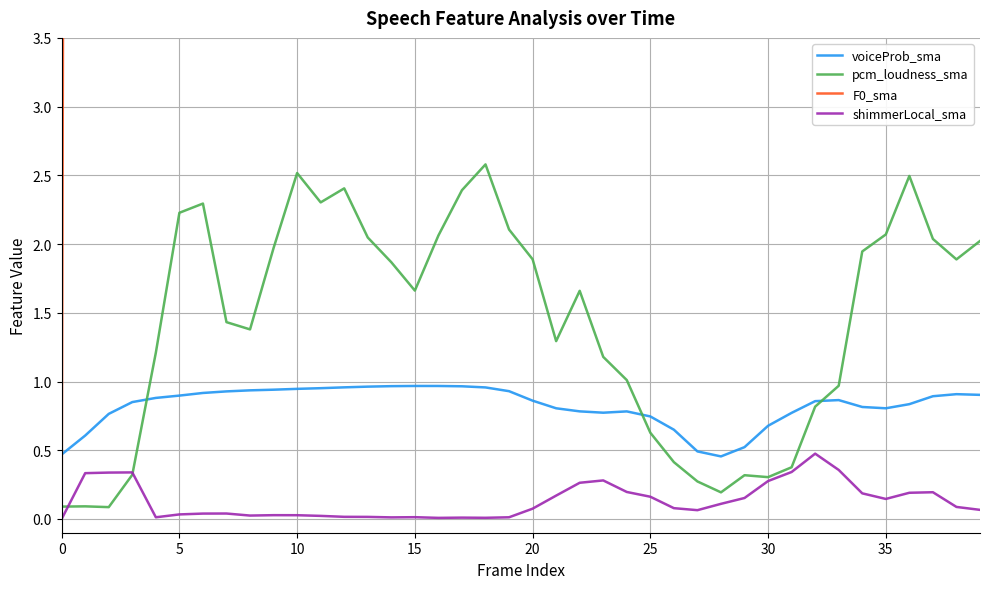

Which series ends up on top after the final intersection of F0_sma and voiceProb_sma?

F0_sma